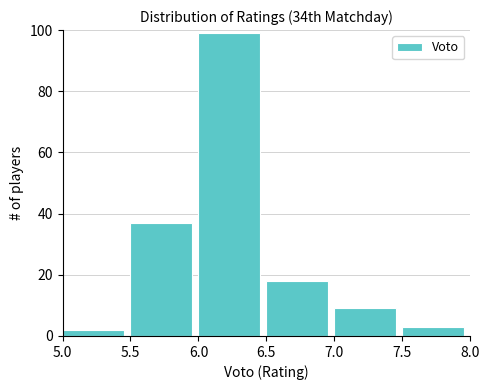

How tall is the bar that spans 7.5 to 8.0 on the x-axis? The values are not printed on the chart, so give them approximately, as read against the axis.

4